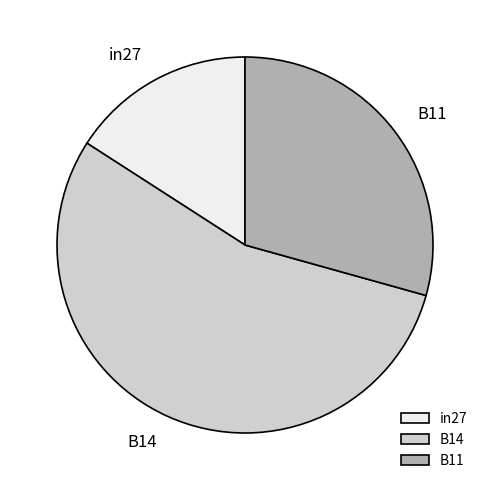

Which category has the biggest portion of the pie?

B14